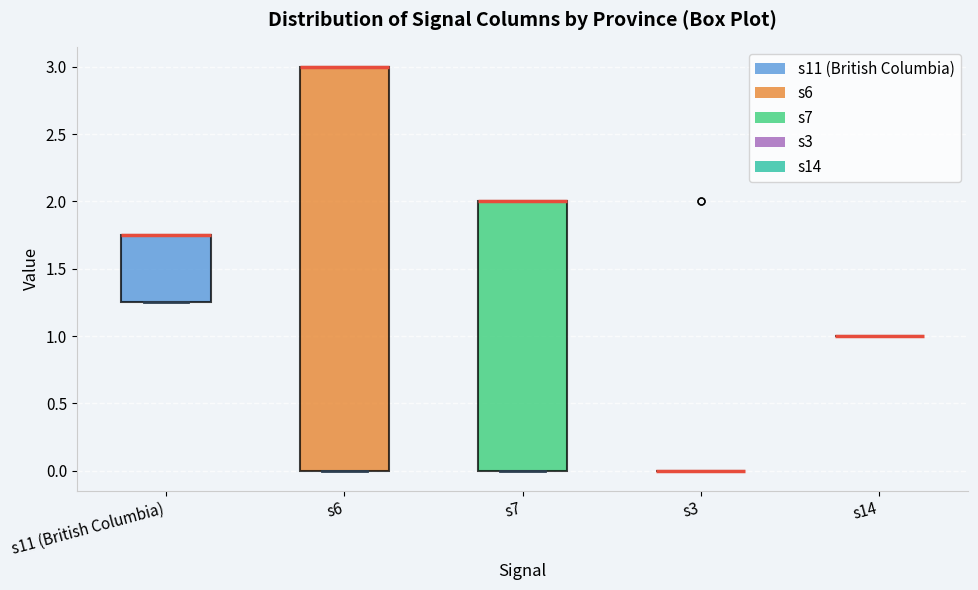

Reading left to right, transcribe this box plot: for each box, give where its median line is, the range the box spans, and where its two whiskers end, as read against the y-axis. The values are not printed on the chart, so give them approximately, as read against the axis.

s11 (British Columbia): median 1.75 (drawn on the box's upper edge), box 1.25 to 1.75, whiskers 1.25 to 1.75
s6: median 3.00 (drawn on the box's upper edge), box 0.00 to 3.00, whiskers 0.00 to 3.00
s7: median 2.00 (drawn on the box's upper edge), box 0.00 to 2.00, whiskers 0.00 to 2.00
s3: box collapsed to a line at 0.00, whiskers 0.00 to 0.00
s14: box collapsed to a line at 1.00, whiskers 1.00 to 1.00